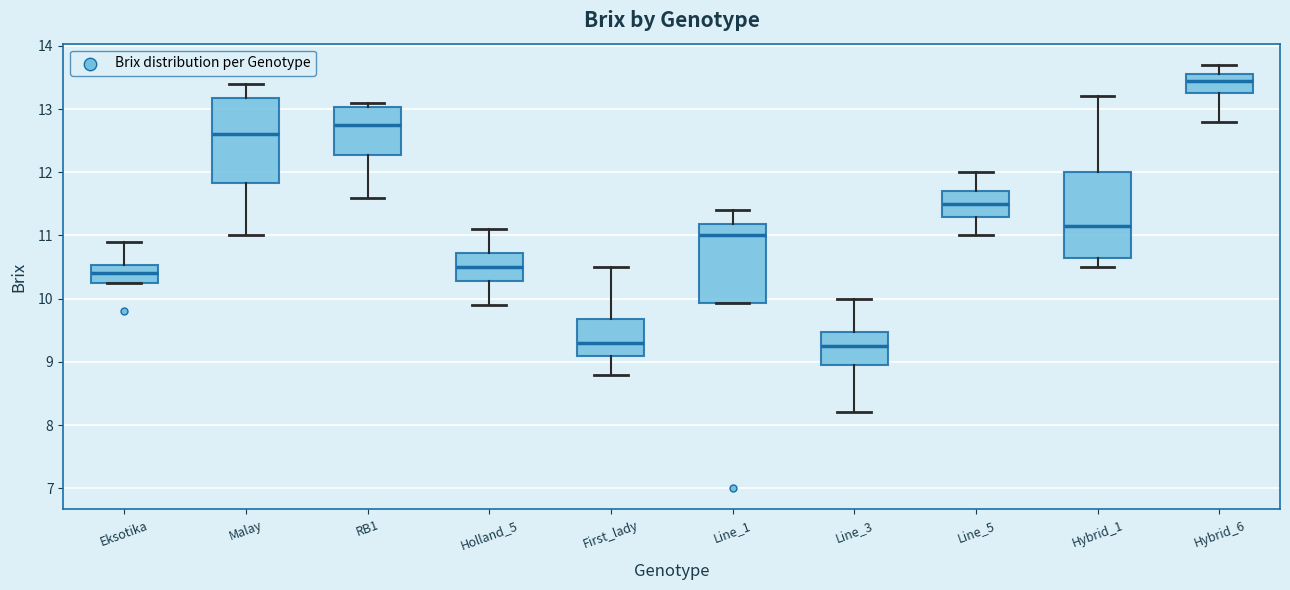

Where does the upper whisker of the box for Line_1 end on the y-axis? The values are not printed on the chart, so give them approximately, as read against the axis.

11.4